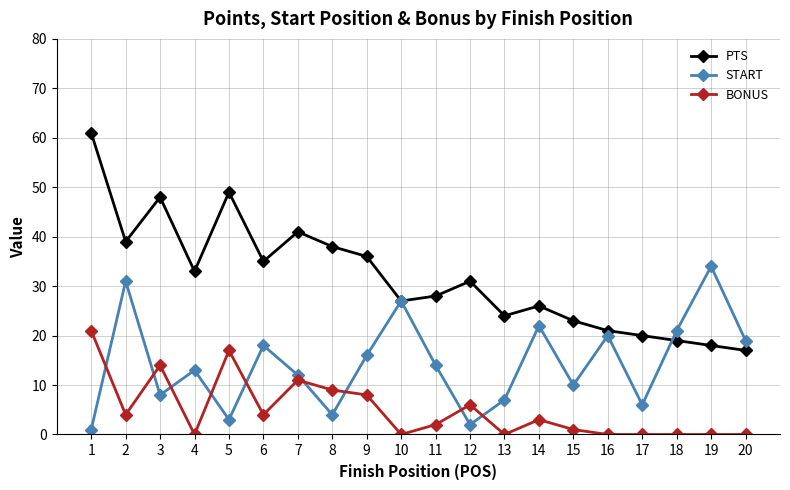

At which label does BONUS first exceed 3?

1